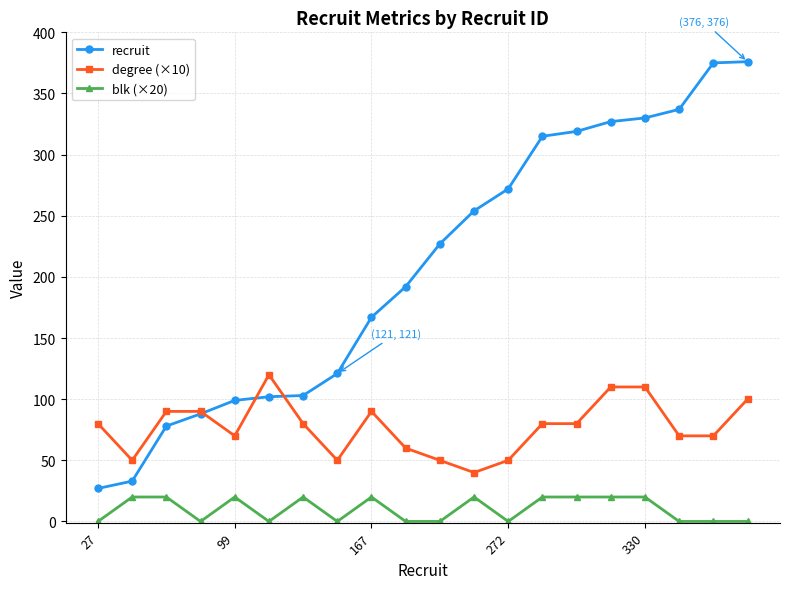

Which series has the largest total across all categories?

recruit